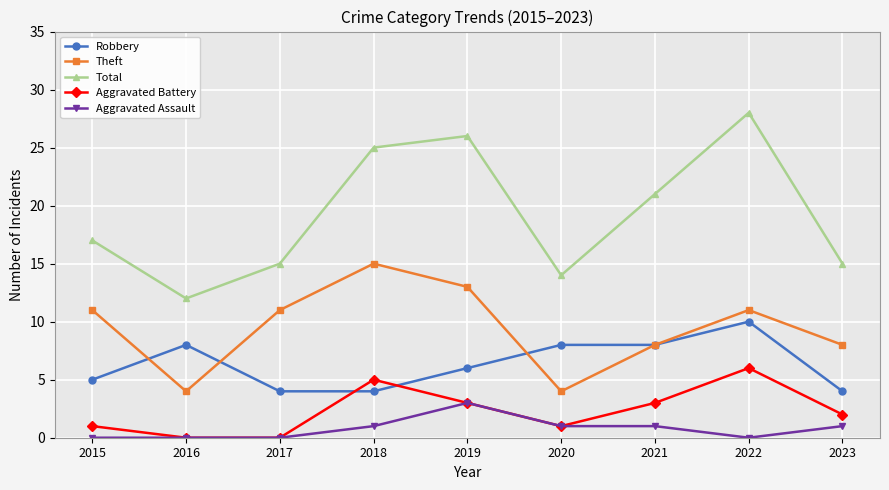

Count the Robbery values in the range 4 to 8.

8